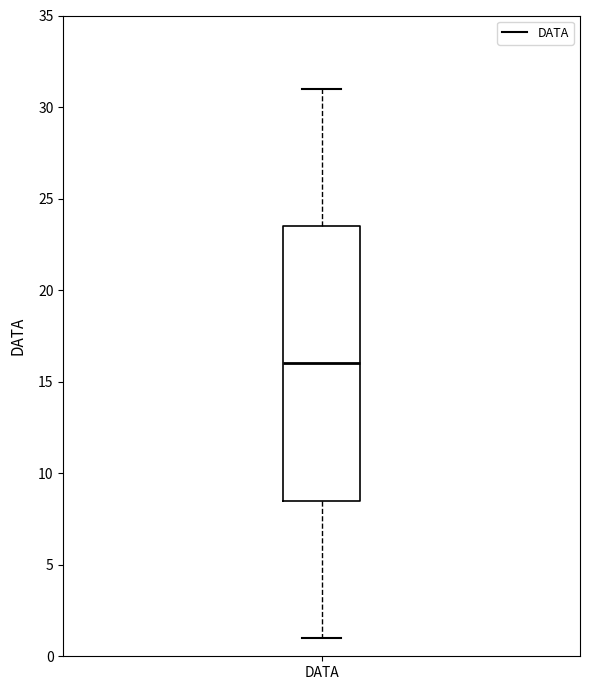

Where is the upper edge of the box for DATA on the y-axis? The values are not printed on the chart, so give them approximately, as read against the axis.

23.5